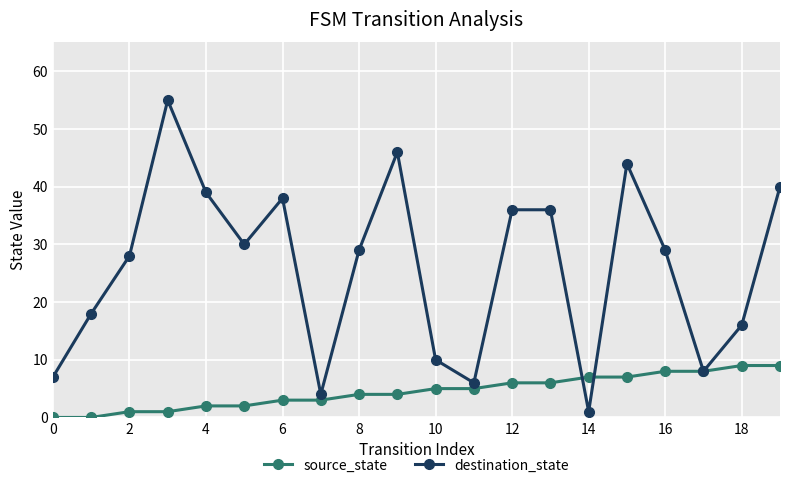

Reading left to right, extract all data points from this chart.

source_state: 0	0	1	1	2	2	3	3	4	4	5	5	6	6	7	7	8	8	9	9
destination_state: 7	18	28	55	39	30	38	4	29	46	10	6	36	36	1	44	29	8	16	40